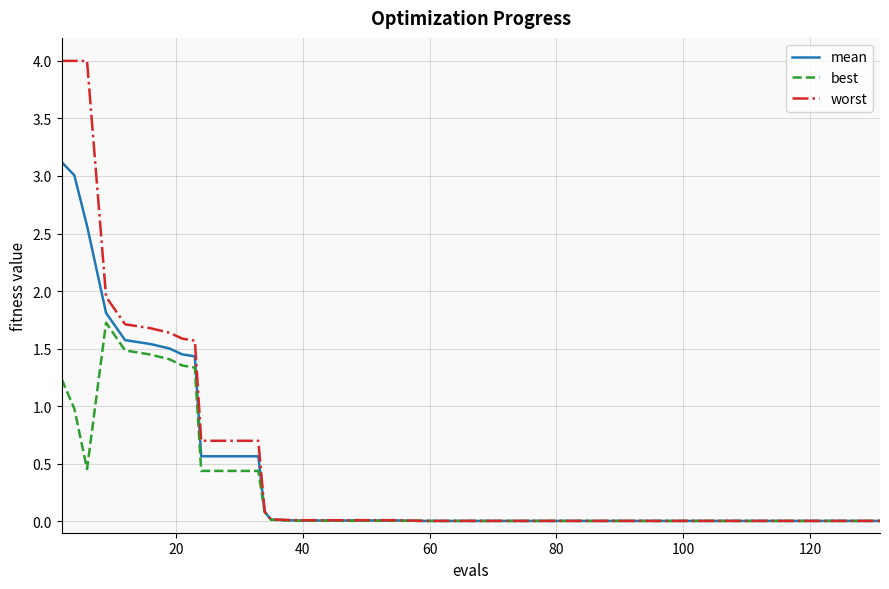

What is the average value of the best series?

0.3